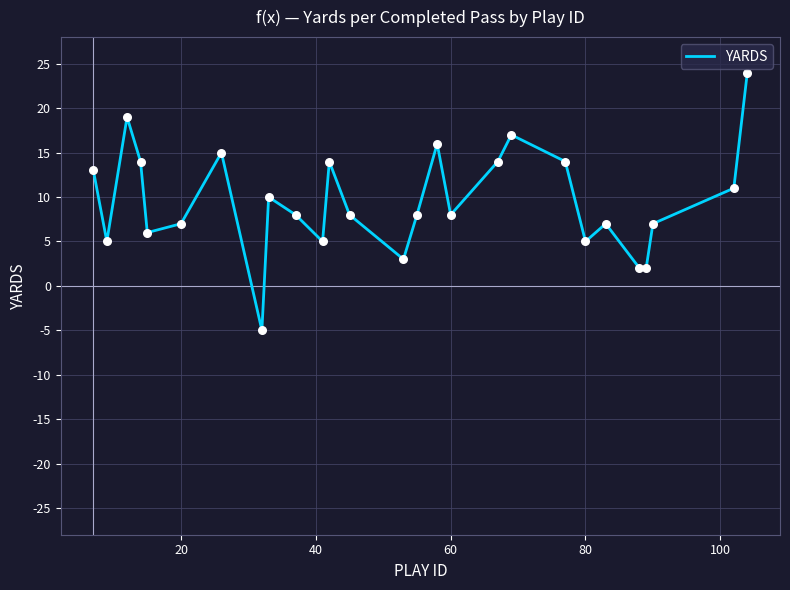

What is the difference between the maximum and minimum values?

29